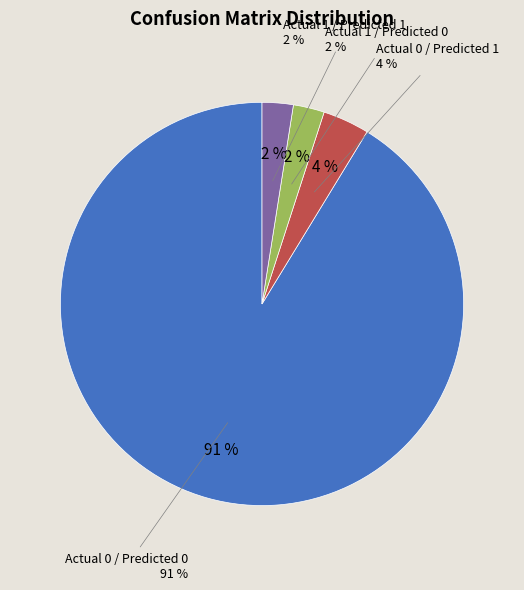

To the nearest percent, what portion does Actual 0 / Predicted 0 represent?

91%